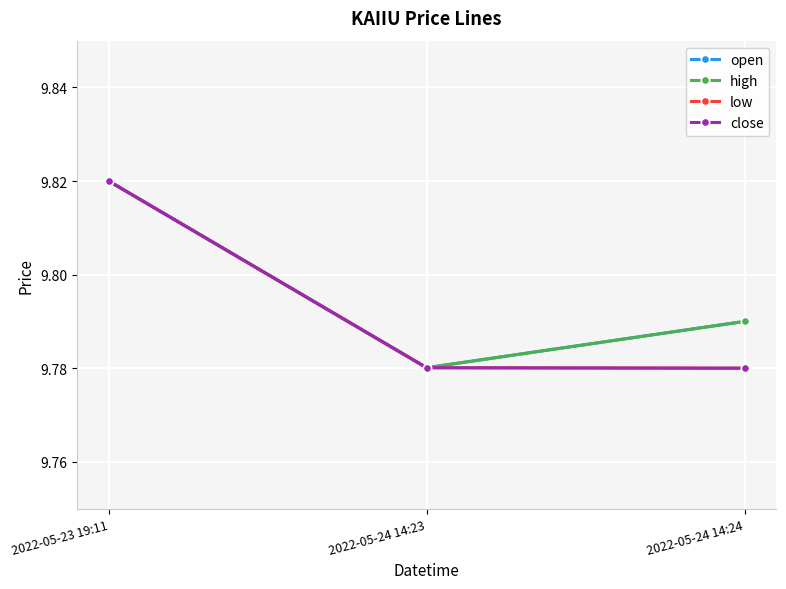

What is the sum of the open values at 2022-05-23 19:11 and 2022-05-24 14:23?

19.6